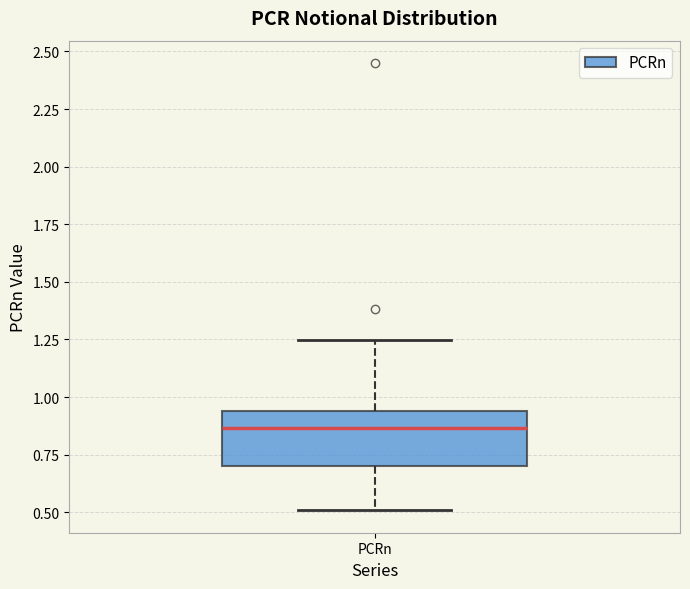

Read this box plot against the y-axis: the position of the median line, the range covered by the box, and the ends of both whiskers. The values are not printed on the chart, so give them approximately, as read against the axis.

median 0.85, box 0.70 to 0.95, whiskers 0.50 to 1.25